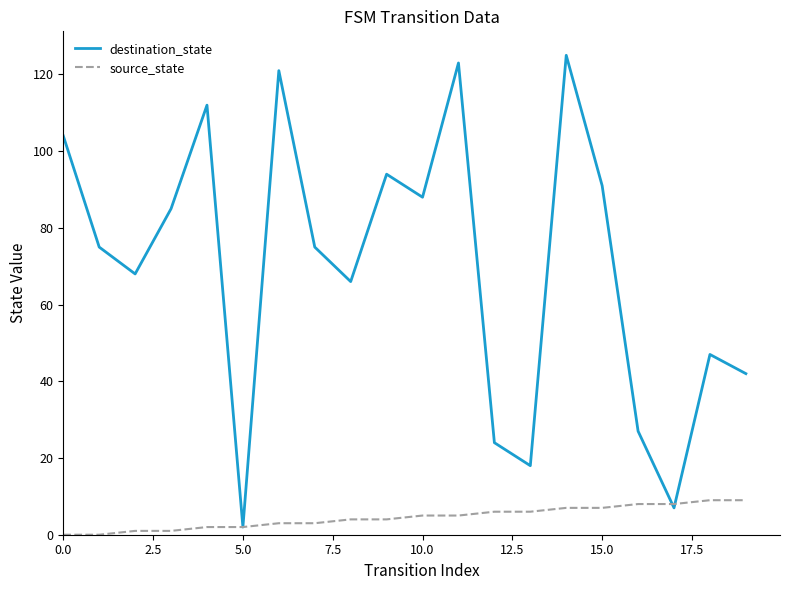

Which series has the largest total across all categories?

destination_state